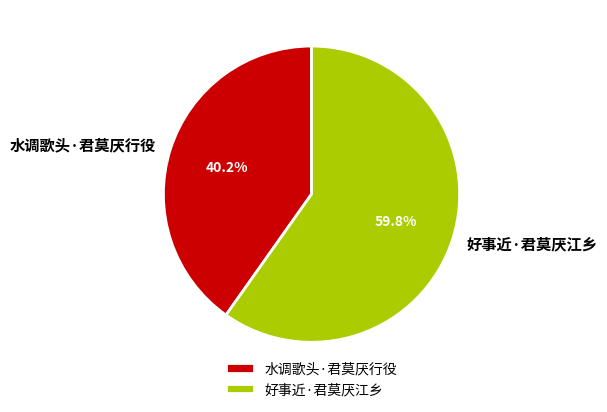

Which category accounts for the majority?

好事近·君莫厌江乡